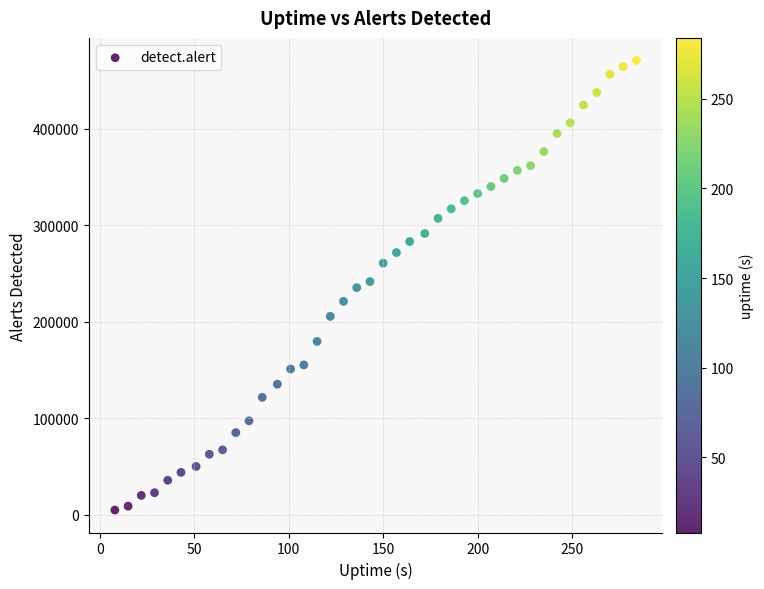

What is the range of X values (max minus min)?

276